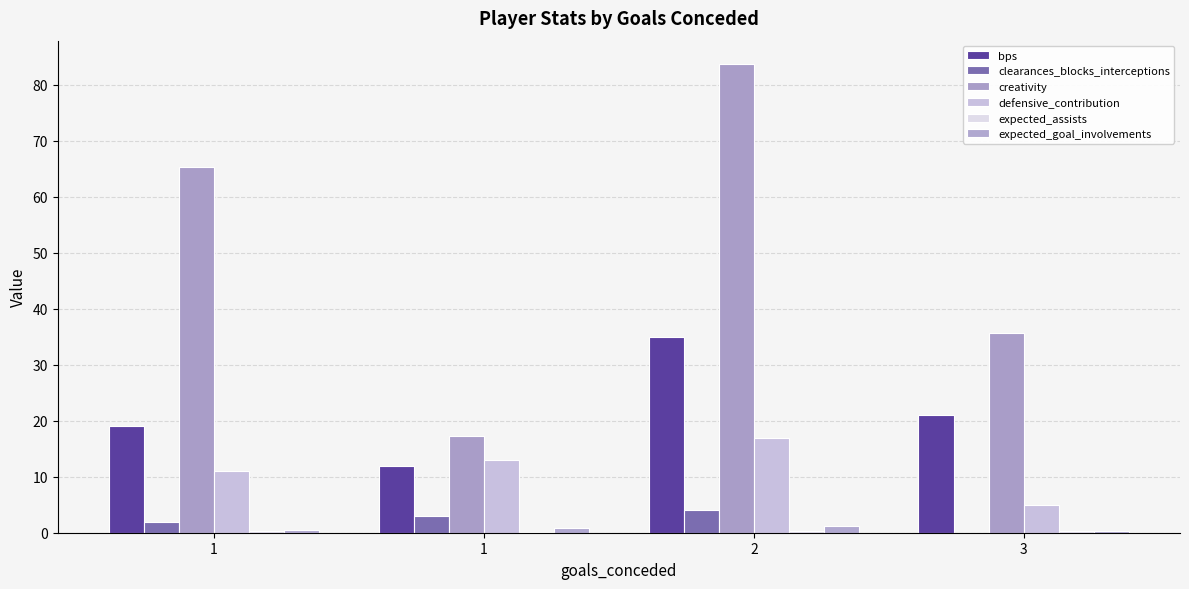

What is the approximate value of creativity at 3?

35.7